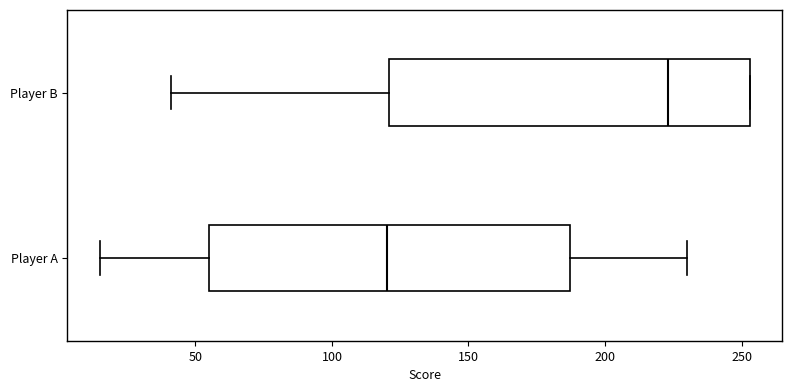

Reading bottom to top, transcribe this box plot: for each box, give where its median line is, the range the box spans, and where its two whiskers end, as read against the x-axis. The values are not printed on the chart, so give them approximately, as read against the axis.

Player A: median 120, box 55 to 185, whiskers 15 to 230
Player B: median 225, box 120 to 255, whiskers 40 to 255